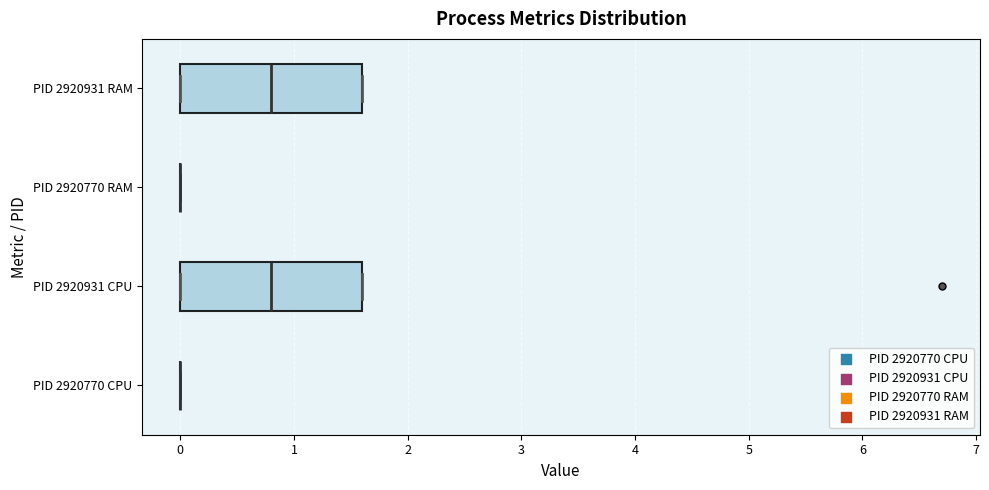

Where is the left edge of the box for PID 2920931 RAM on the x-axis? The values are not printed on the chart, so give them approximately, as read against the axis.

0.0